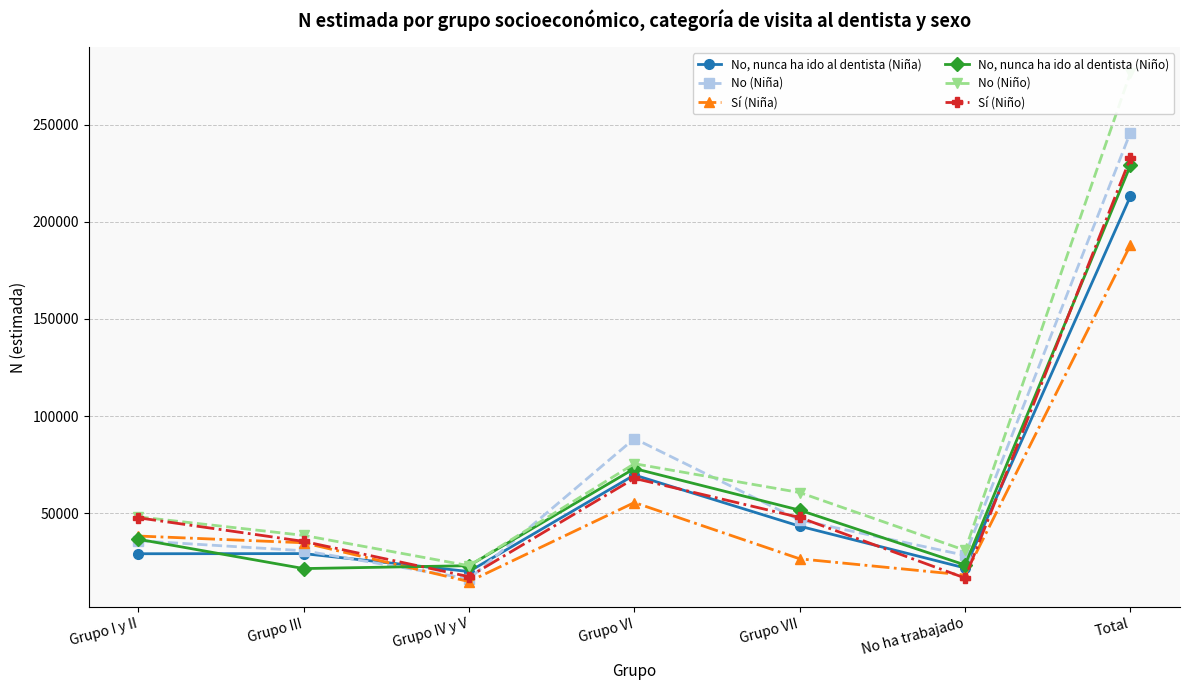

What is the difference between the second highest and second lowest values in the Sí (Niña) series?

37326